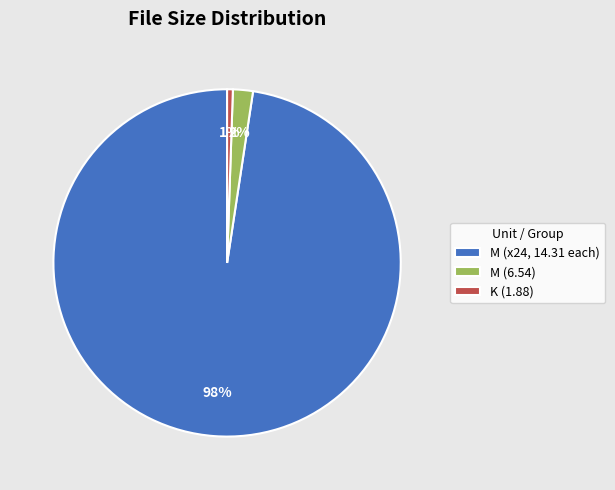

Rank the categories by value from highest to lowest.

M (x24, 14.31 each), M (6.54), K (1.88)